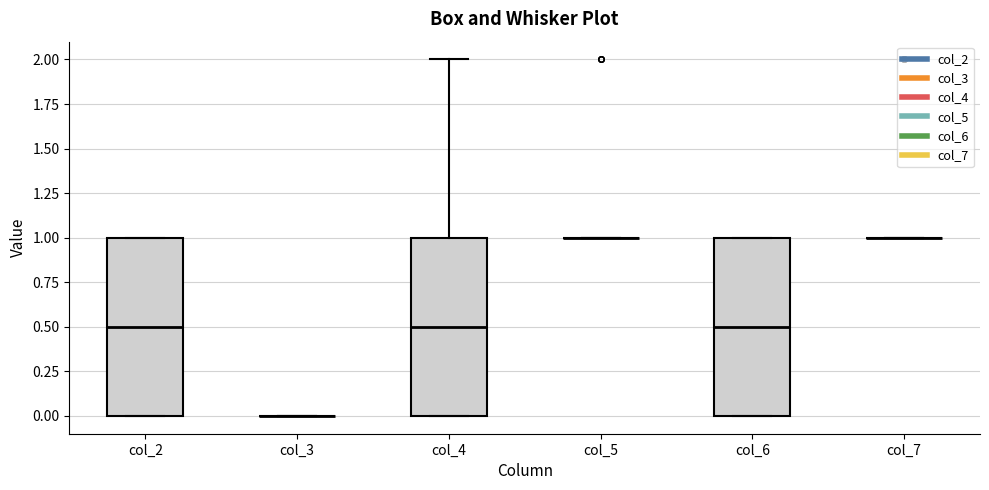

Reading left to right, read every box against the y-axis: the position of its median line, the range the box covers, and the ends of its whiskers. The values are not printed on the chart, so give them approximately, as read against the axis.

col_2: median 0.5, box 0.0 to 1.0, whiskers 0.0 to 1.0
col_3: box collapsed to a line at 0.0, whiskers 0.0 to 0.0
col_4: median 0.5, box 0.0 to 1.0, whiskers 0.0 to 2.0
col_5: box collapsed to a line at 1.0, whiskers 1.0 to 1.0
col_6: median 0.5, box 0.0 to 1.0, whiskers 0.0 to 1.0
col_7: box collapsed to a line at 1.0, whiskers 1.0 to 1.0